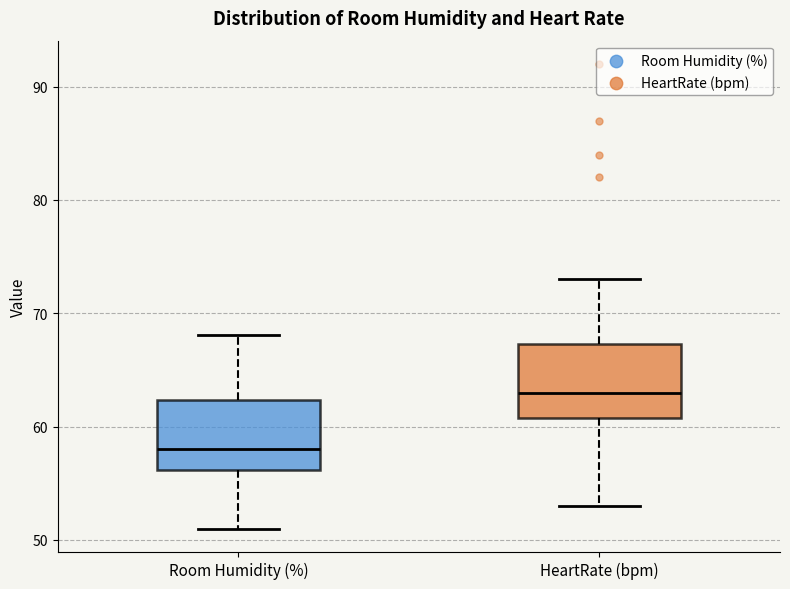

Where does the lower whisker of the box for HeartRate (bpm) end on the y-axis? The values are not printed on the chart, so give them approximately, as read against the axis.

53